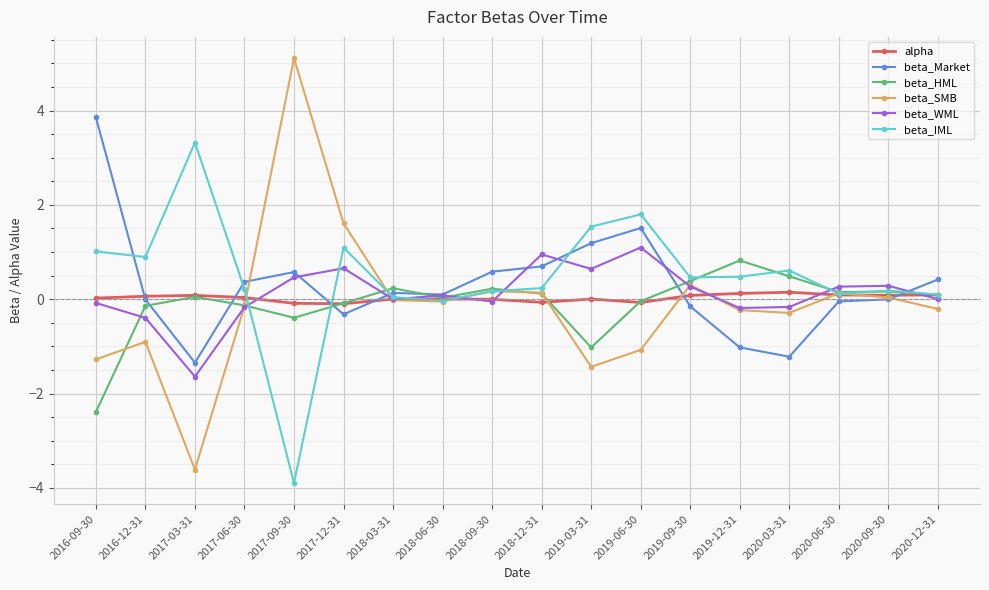

At how many categories does at least one series exceed 4?

1